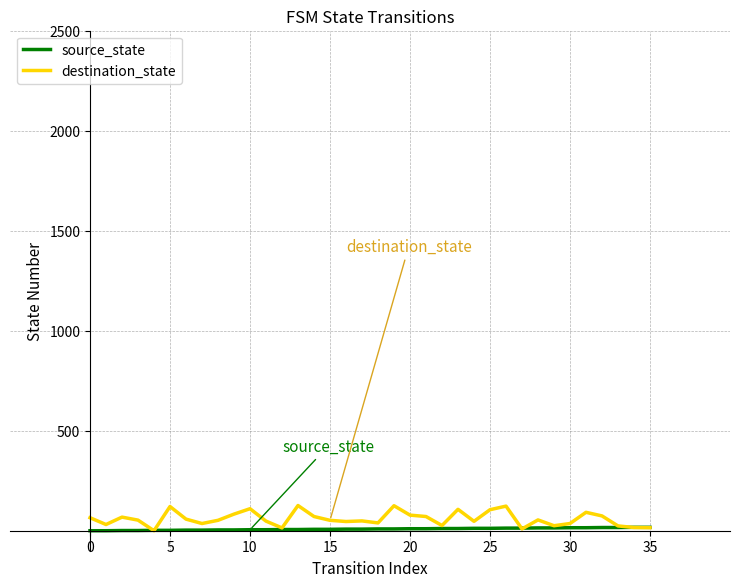

What is the greatest value displayed?

126